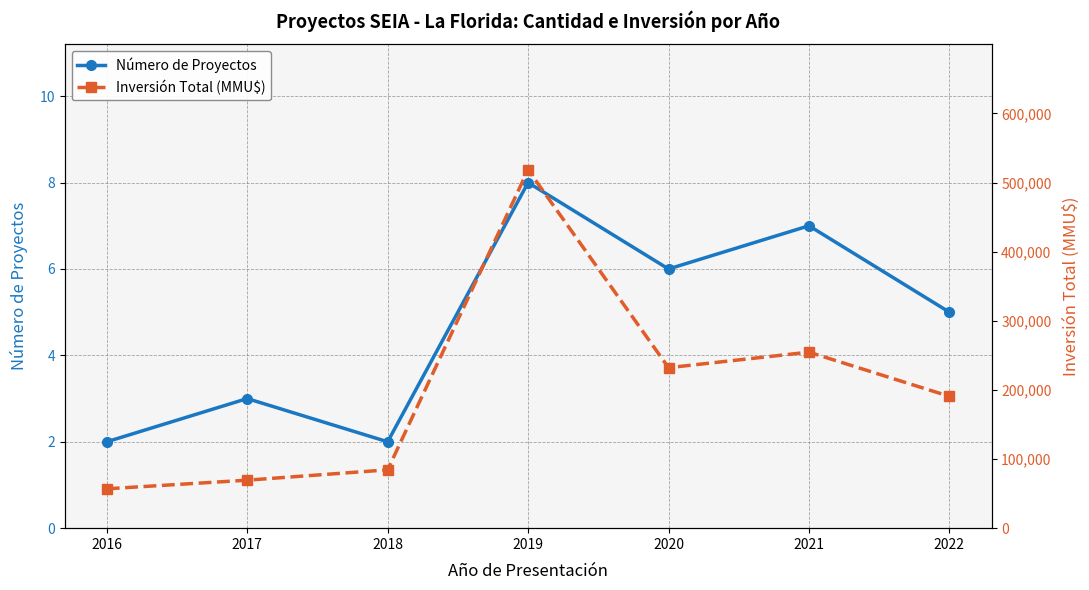

Reading left to right, list all the values displayed in this chart.

Número de Proyectos: 2	3	2	8	6	7	5
Inversión Total (MMU$): 56942	69420	84390	518395	232139	254628	190690